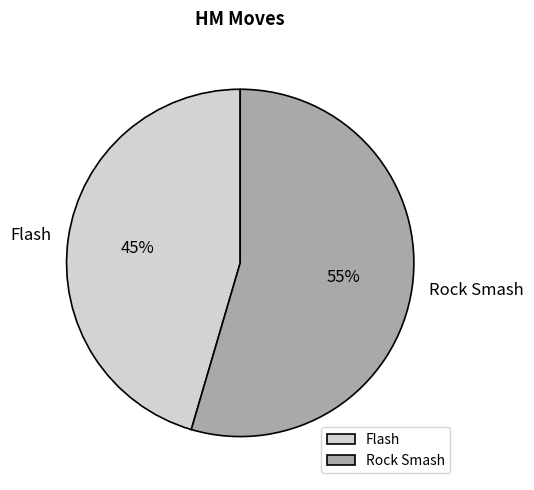

Combined, do Rock Smash and Flash account for over 50%?

Yes